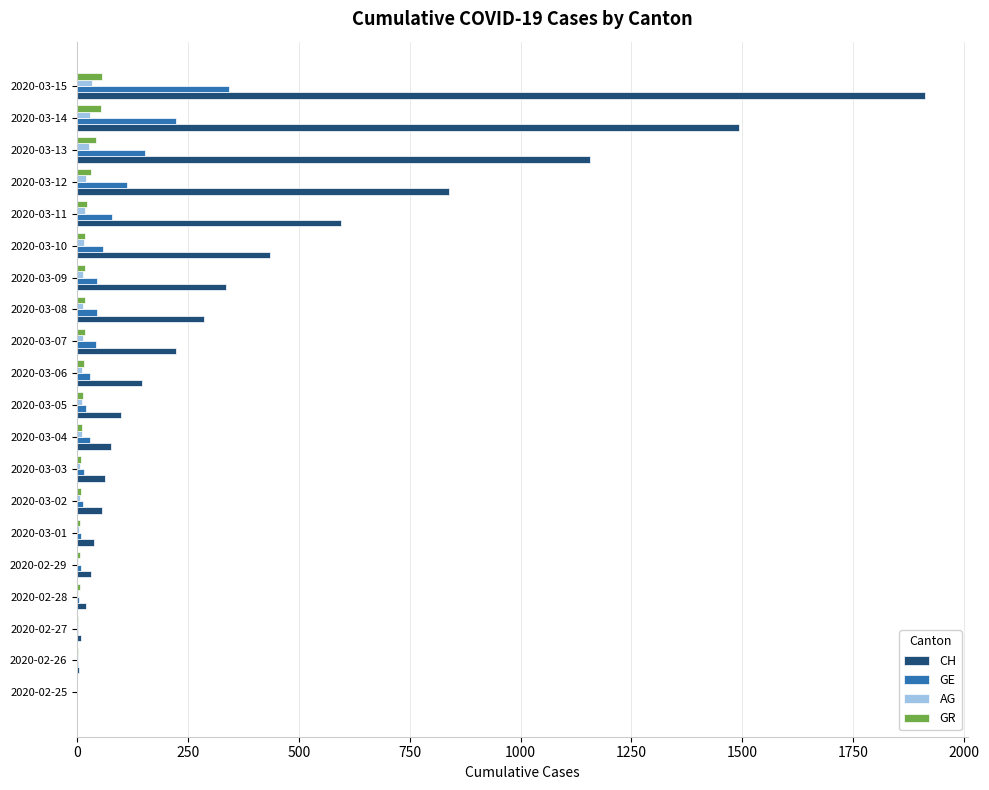

What is the sum of all CH values?

7821